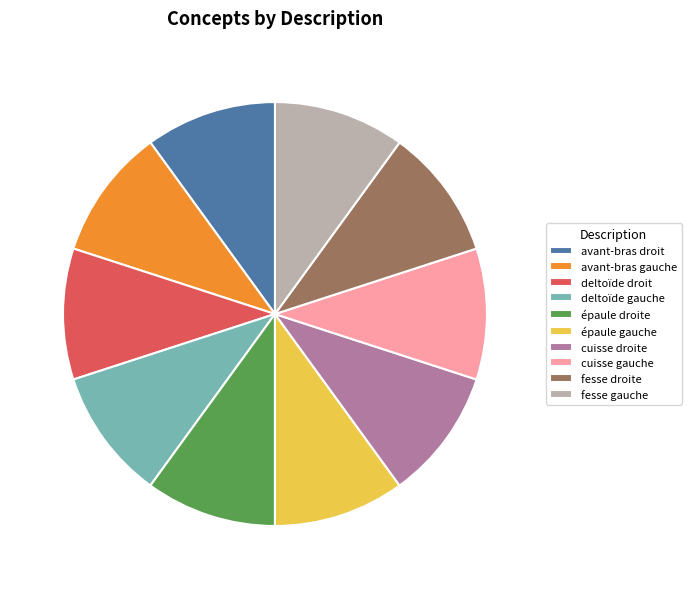

Do avant-bras droit and épaule gauche together represent more than half of the pie?

No